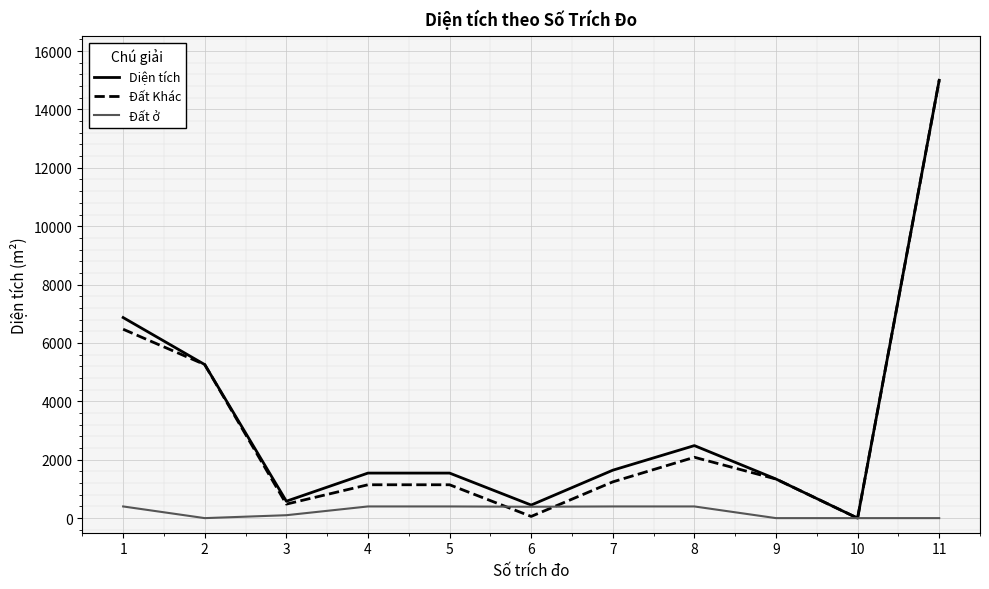

The value of Diện tích at 2 is 1182.7. True or false?

False